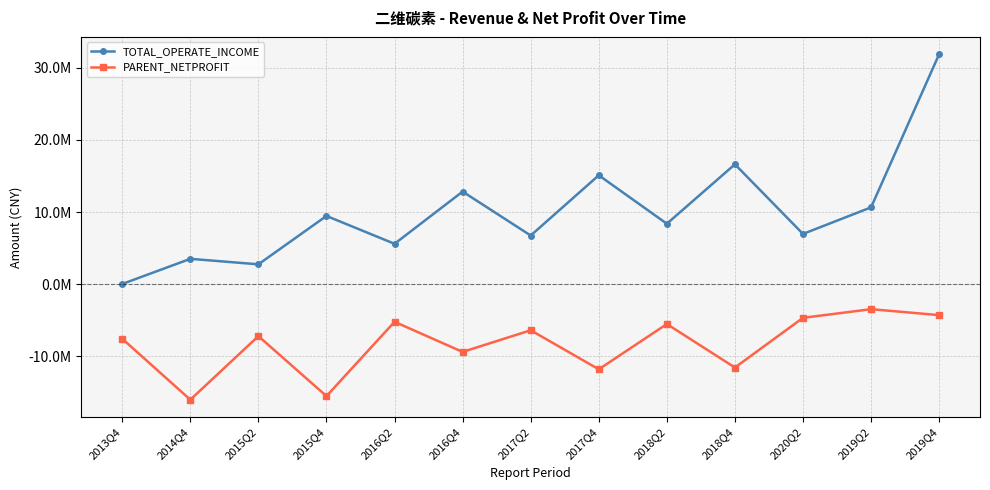

Rank the series by their average value, from lowest to highest.

PARENT_NETPROFIT, TOTAL_OPERATE_INCOME